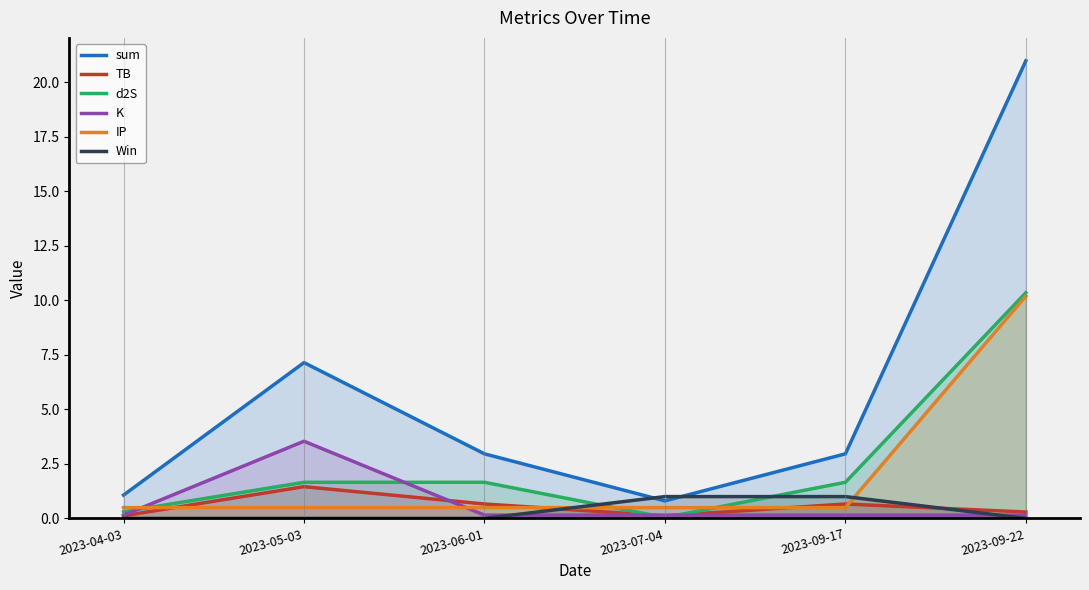

What are all the series names shown in the legend?

sum, TB, d2S, K, IP, Win